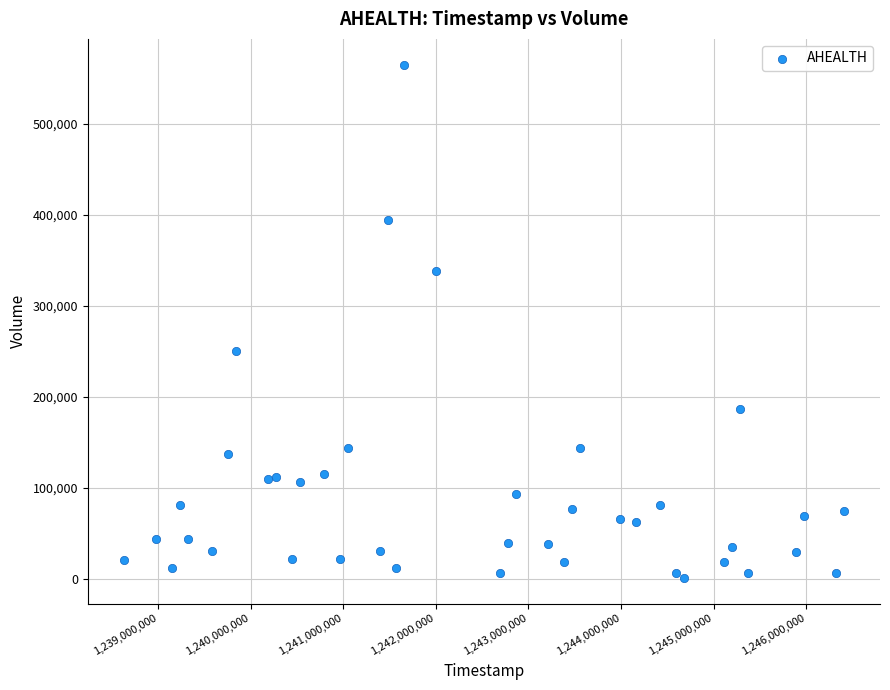

What is the range of Y values (max minus min)?

563750